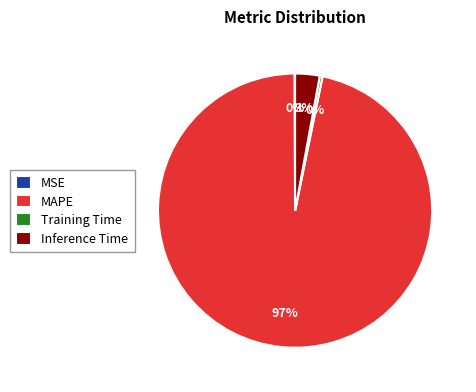

Do Inference Time and Training Time together represent more than half of the pie?

No